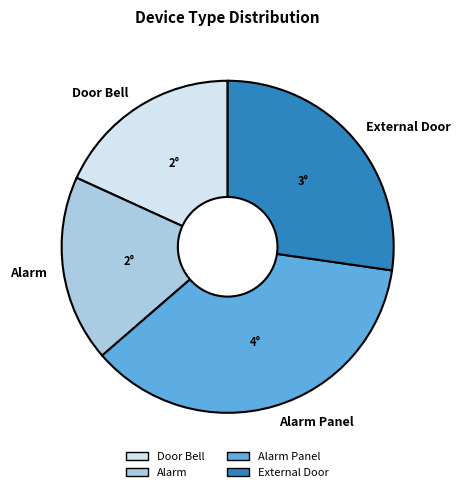

Is it true that Door Bell is 18% of the pie?

True